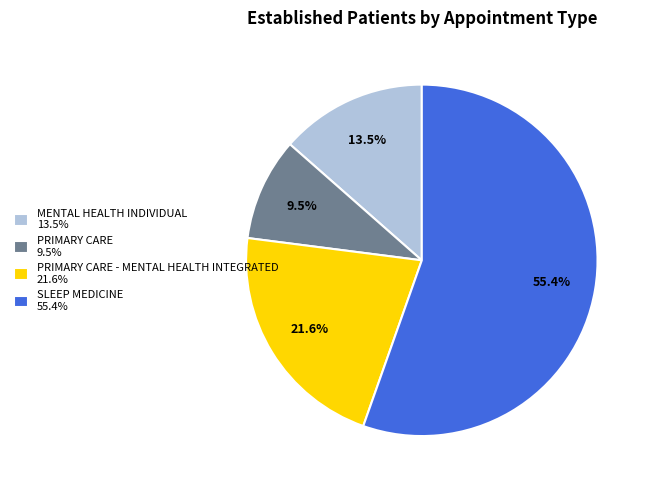

Rank the categories by value from lowest to highest.

PRIMARY CARE 9.5%, MENTAL HEALTH INDIVIDUAL 13.5%, PRIMARY CARE - MENTAL HEALTH INTEGRATED 21.6%, SLEEP MEDICINE 55.4%